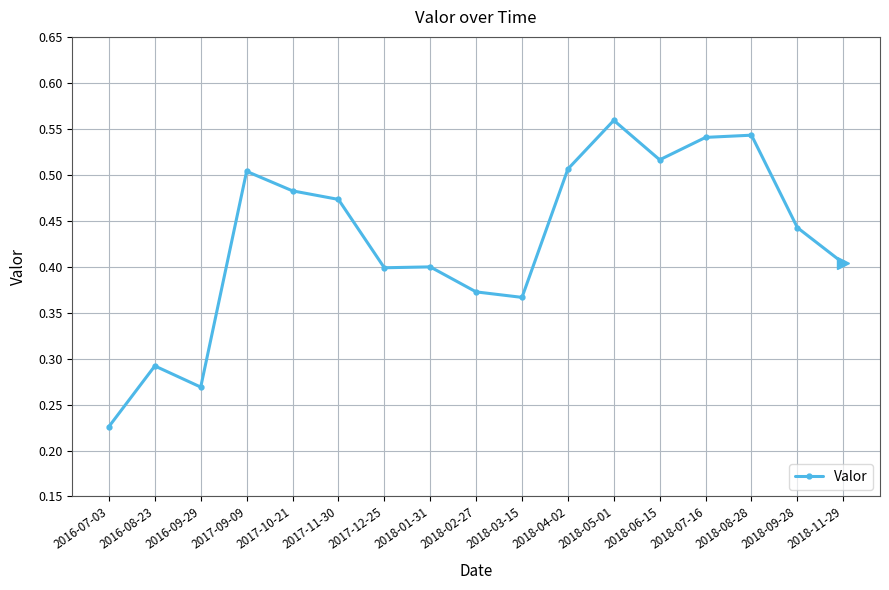

How many data points does each series have?

17